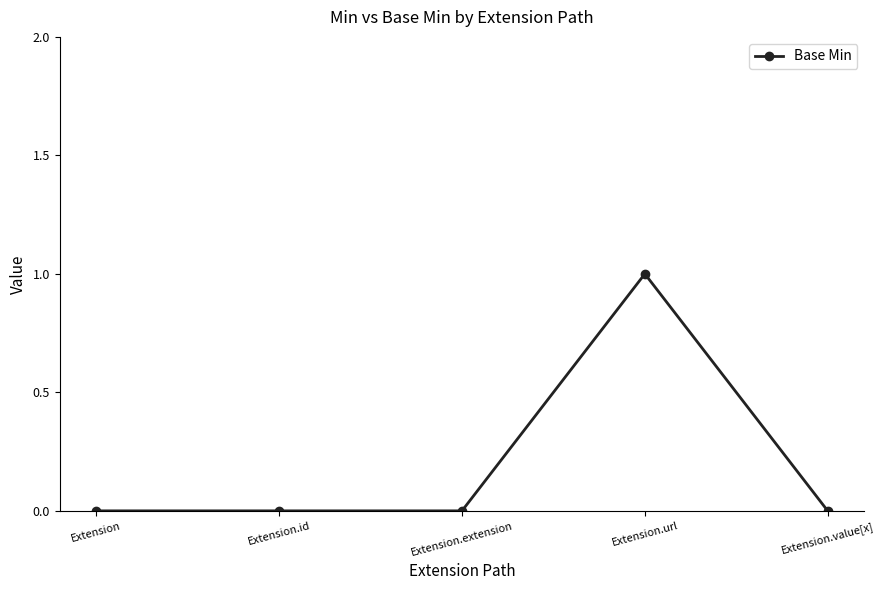

How many series are shown in this chart?

1